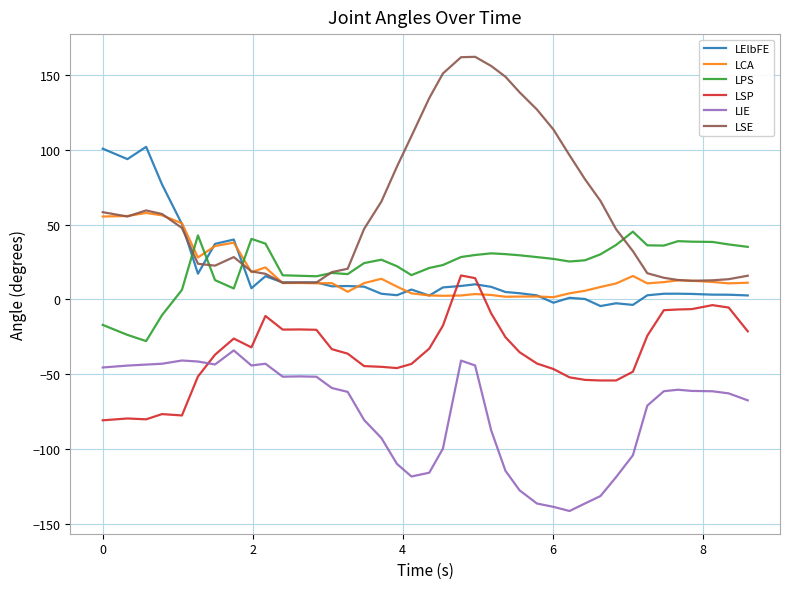

Which series has the largest total across all categories?

LSE